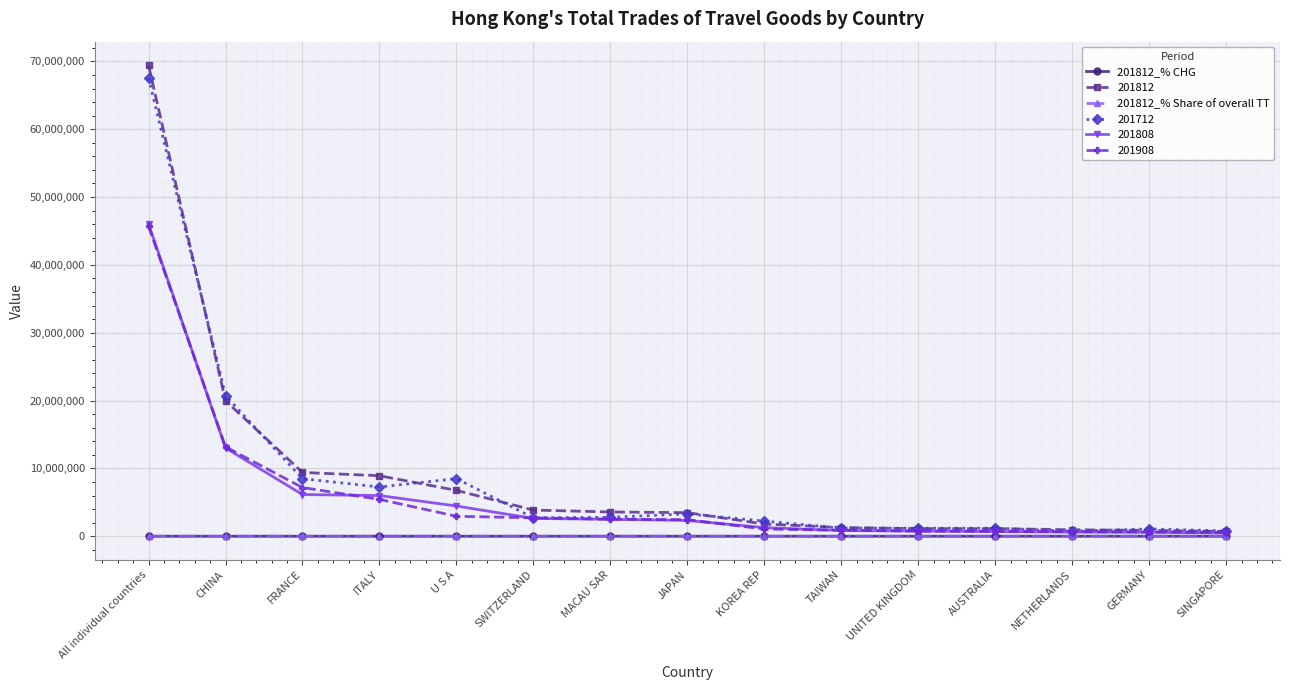

How many distinct data groups are displayed?

6